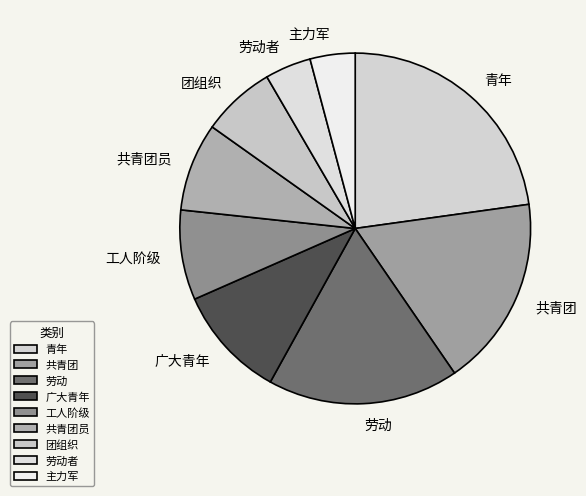

Combined, do 团组织 and 共青团员 account for over 50%?

No